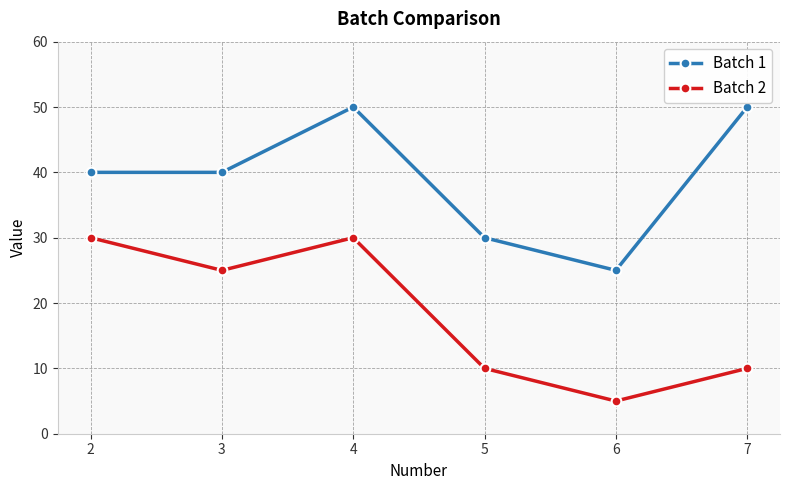

At how many categories does at least one series exceed 36?

4